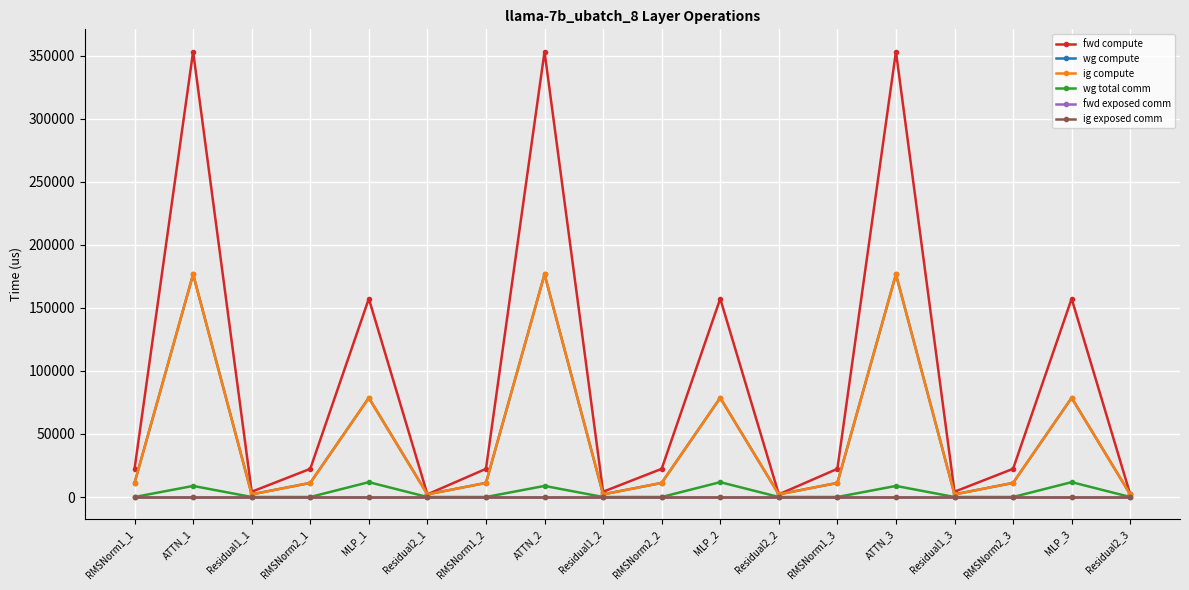

What are all the series names shown in the legend?

fwd compute, wg compute, ig compute, wg total comm, fwd exposed comm, ig exposed comm